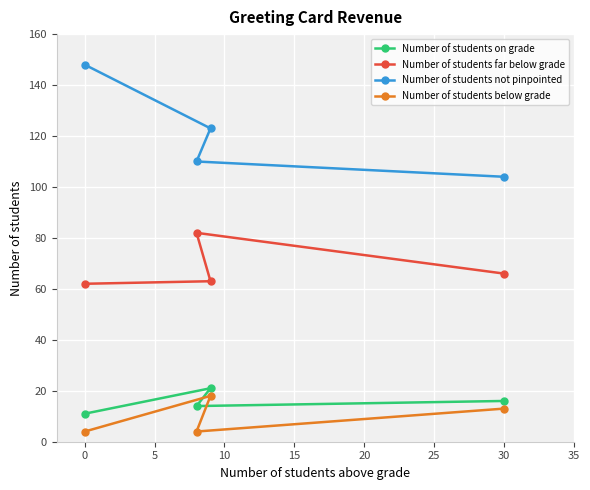

Is the value of Number of students far below grade at 30 greater than the value of Number of students below grade at 30?

Yes